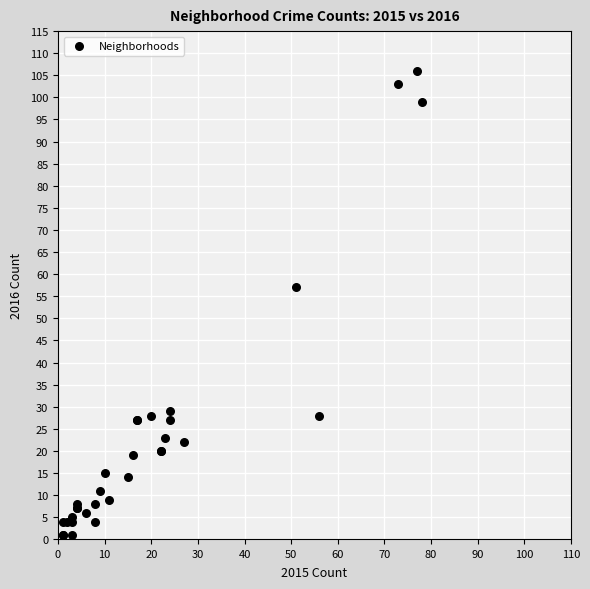

What Y value in the scatter plot is closest to 53?

57